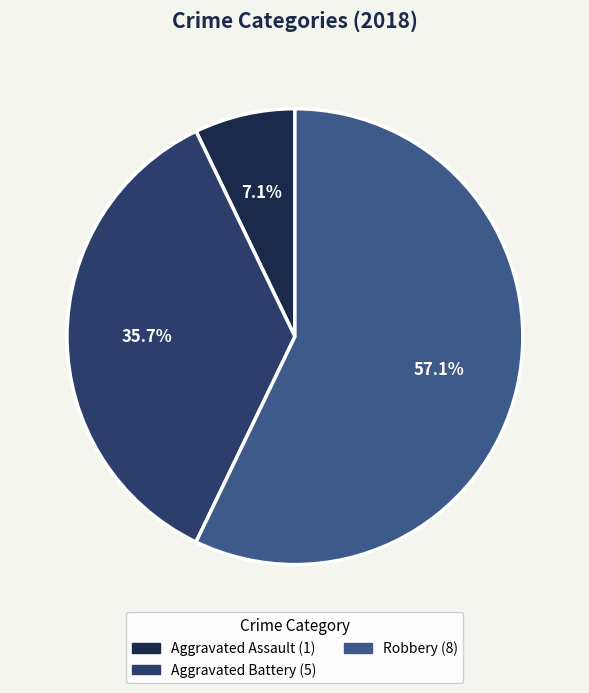

Is there any slice that represents more than half of the pie?

Yes